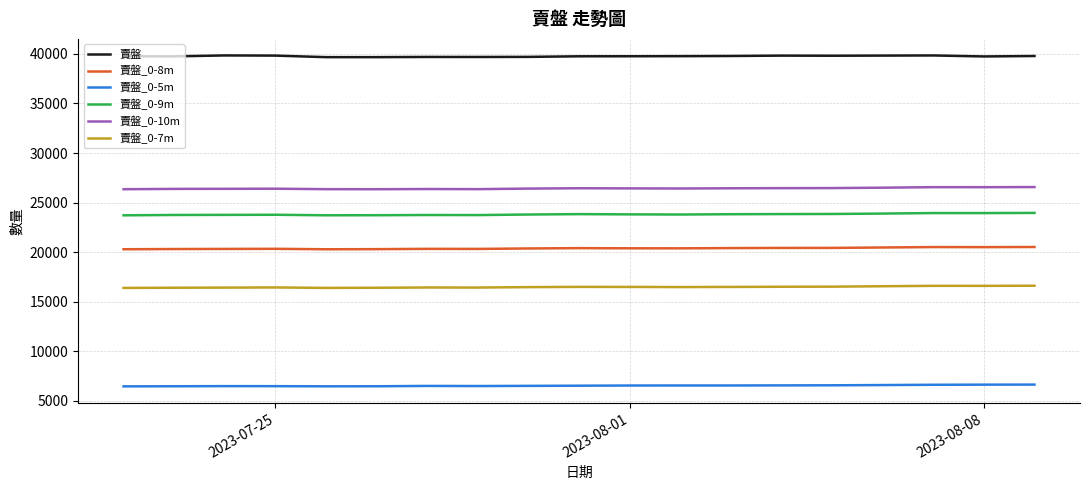

True or false: 賣盤_0-5m and 賣盤_0-9m intersect in this chart.

False